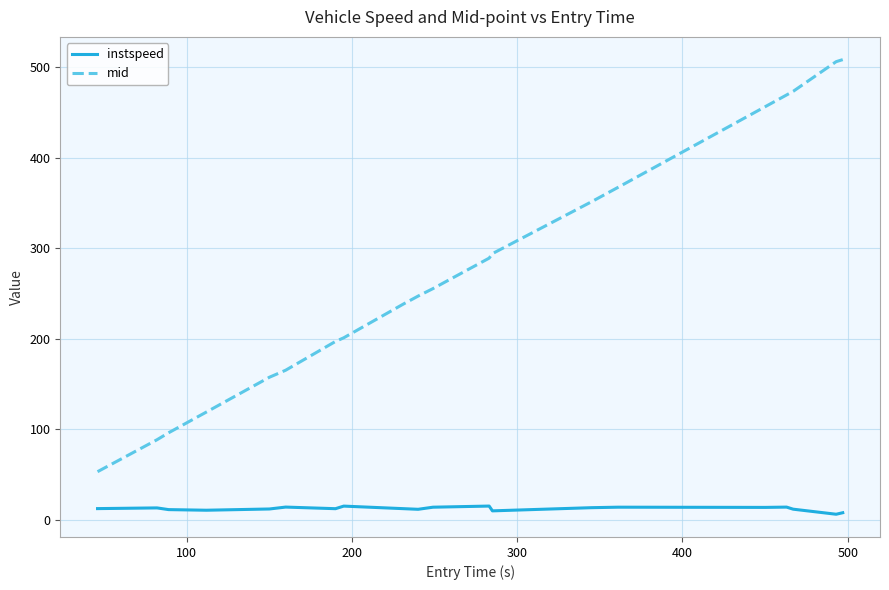

What are all the series names shown in the legend?

instspeed, mid